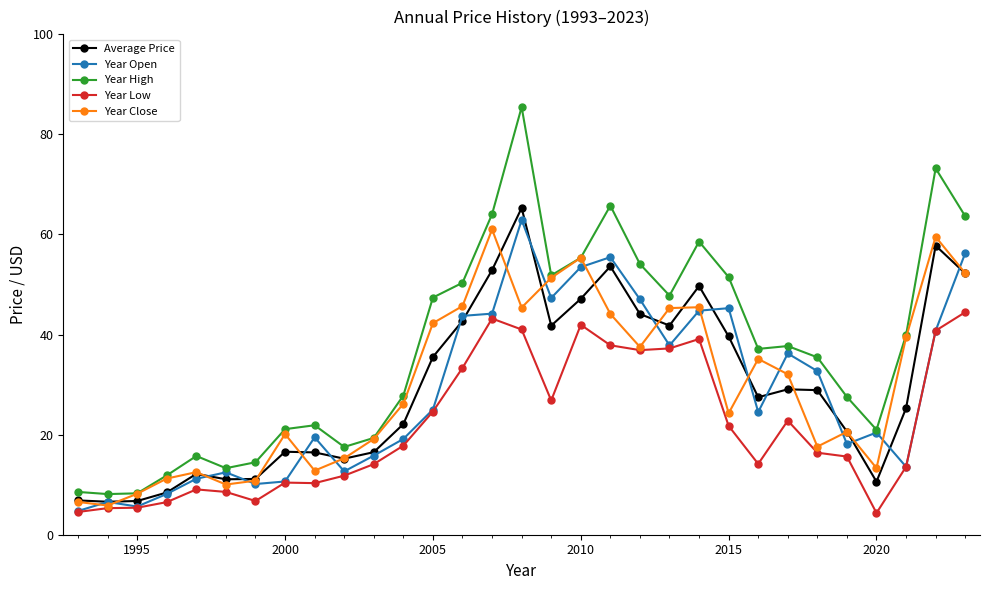

What is the value of the Year Close point at the 5th from the left?

12.5